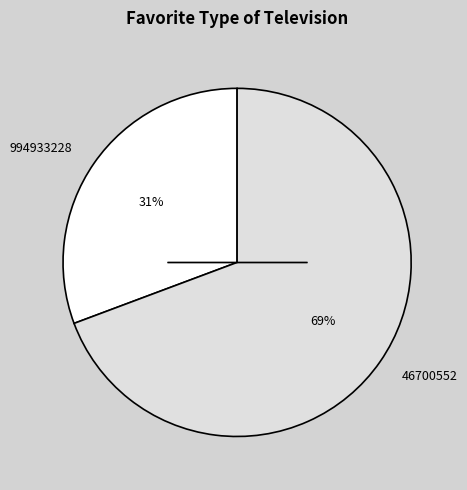

Do 46700552 and 994933228 together represent more than half of the pie?

Yes